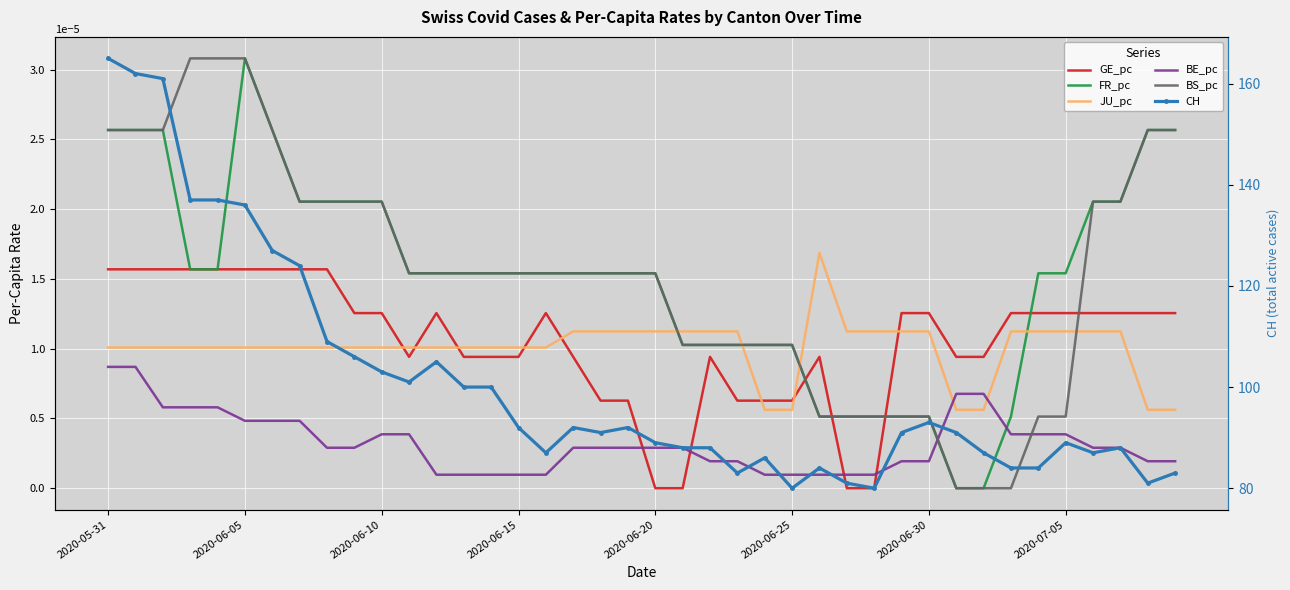

Where is the first local maximum for JU_pc?

26